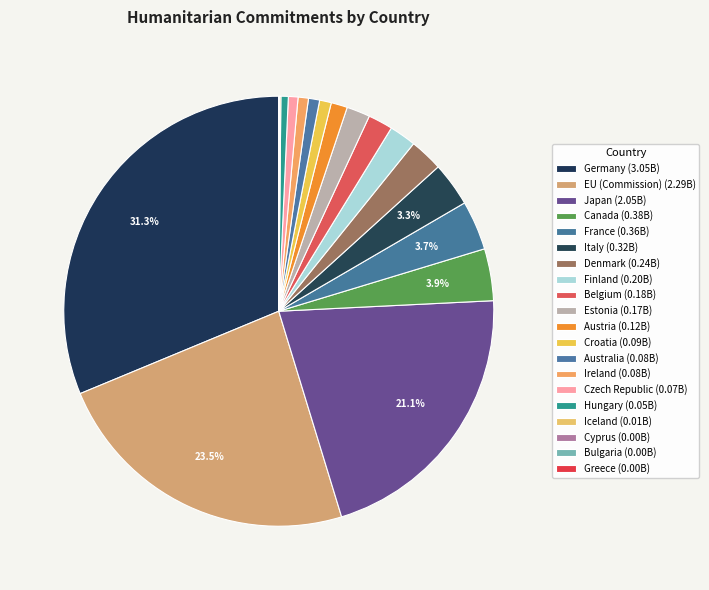

Which category has the smallest portion of the pie?

Greece